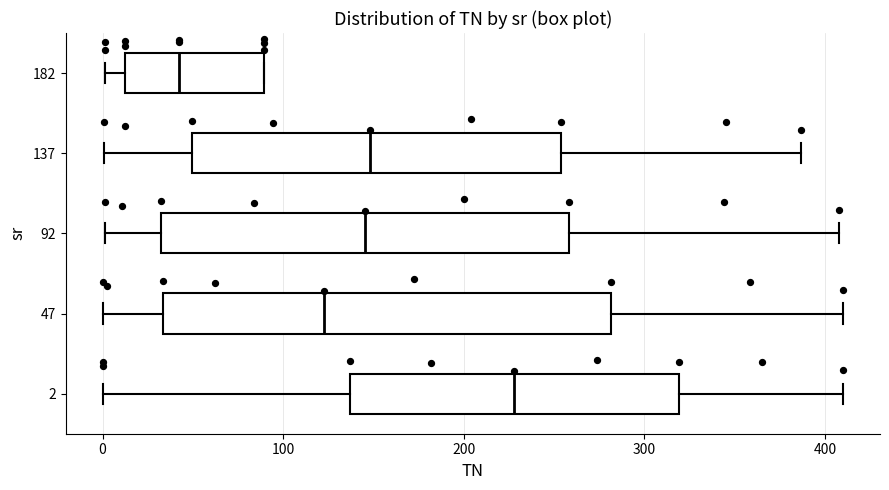

Which box has the furthest to the right median line?

2